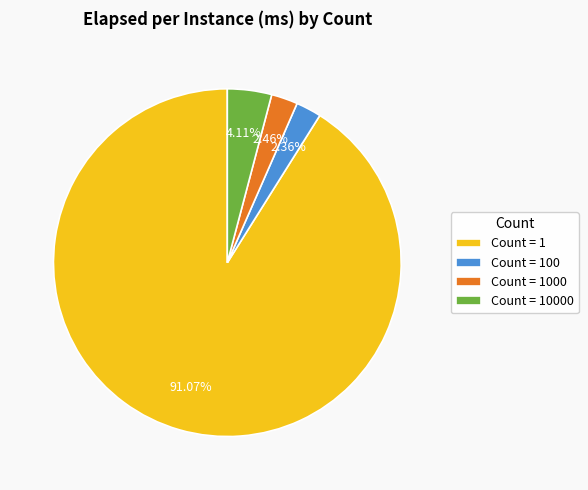

Do Count = 1 and Count = 100 together represent more than half of the pie?

Yes